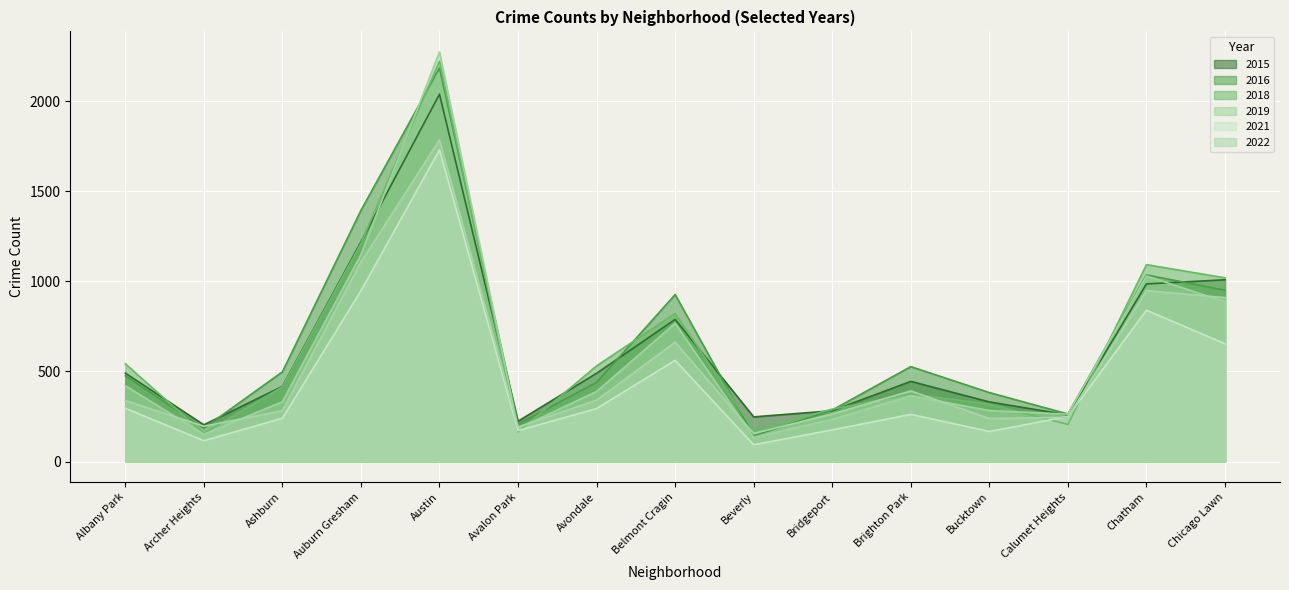

What are all the series names shown in the legend?

2015, 2016, 2018, 2019, 2021, 2022